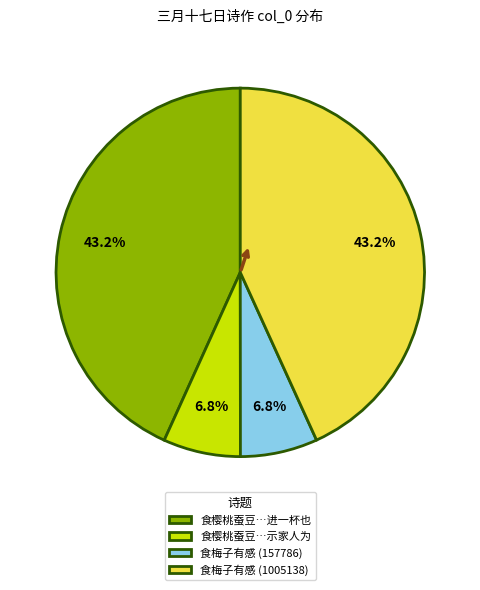

Count the number of slices in the pie.

4